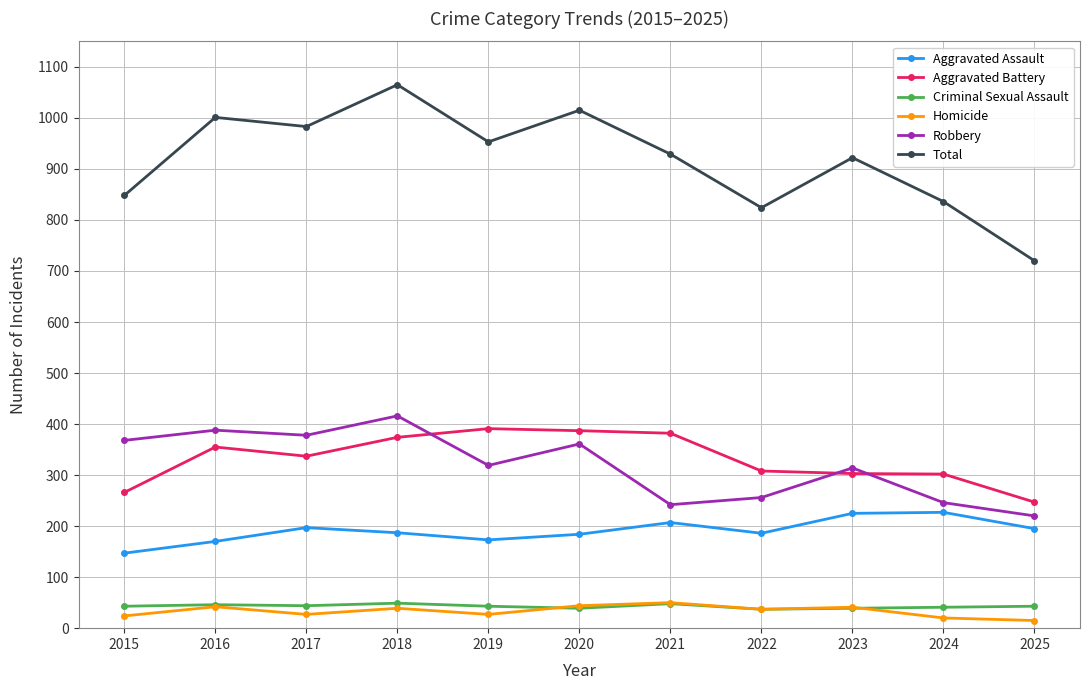

What is the value of the Robbery point at the 11th from the left?

220